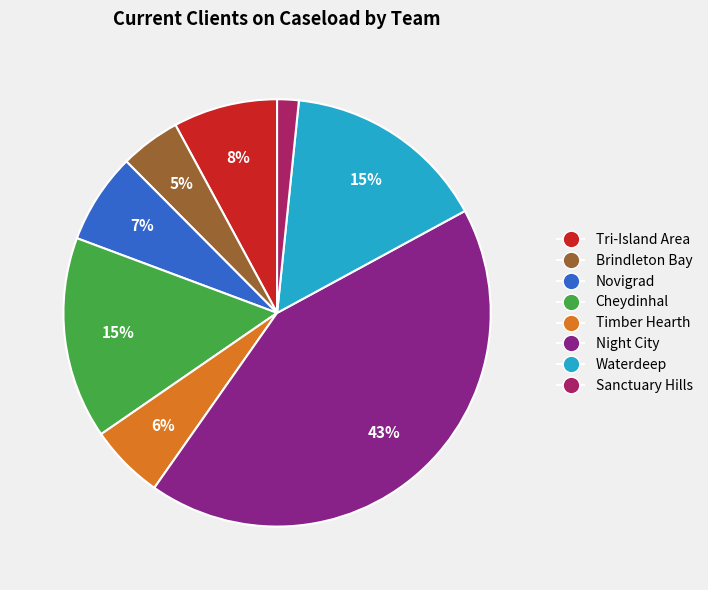

Which has a higher value, Tri-Island Area or Brindleton Bay?

Tri-Island Area